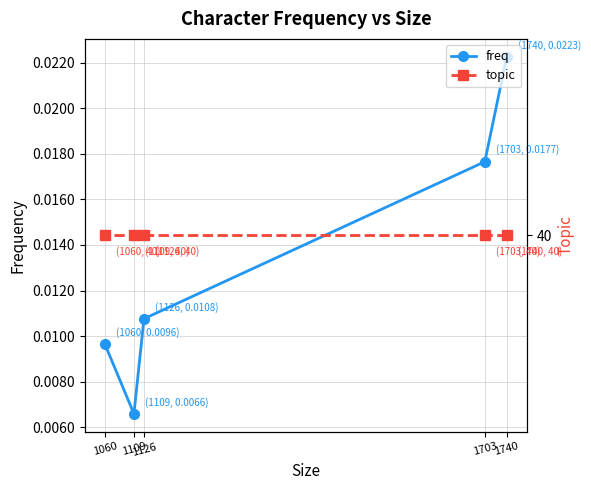

Rank the series at 1703 from highest to lowest value.

topic, freq